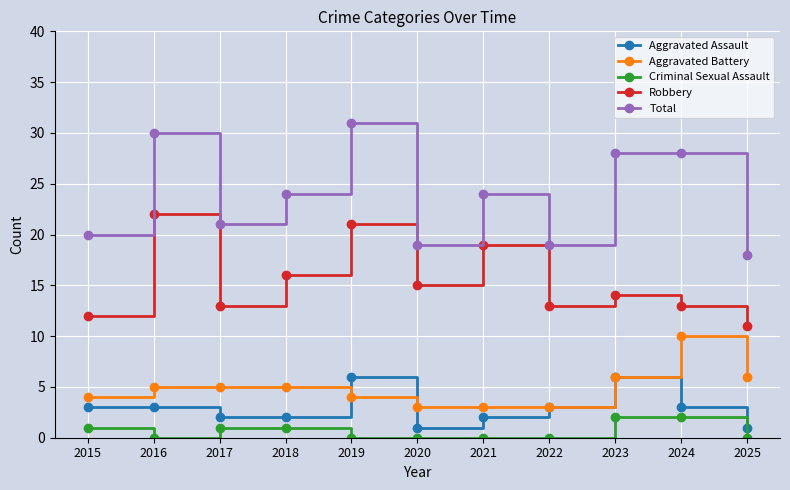

Which series has the largest range (max minus min)?

Total